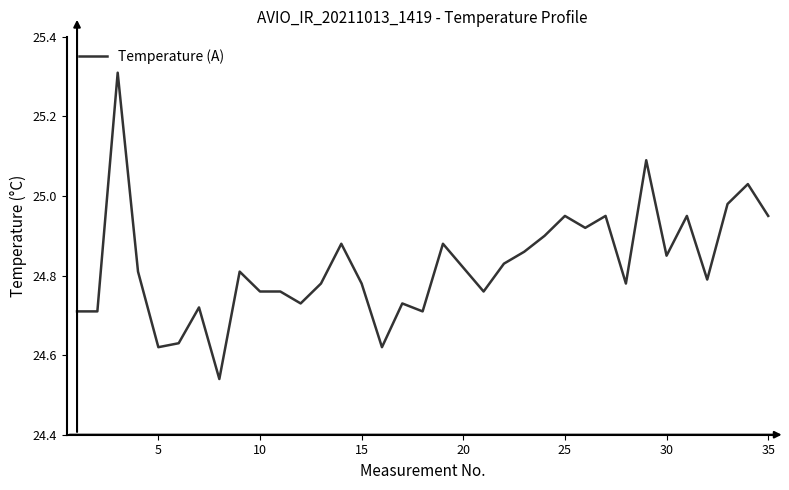

Count the number of data series in this chart.

1